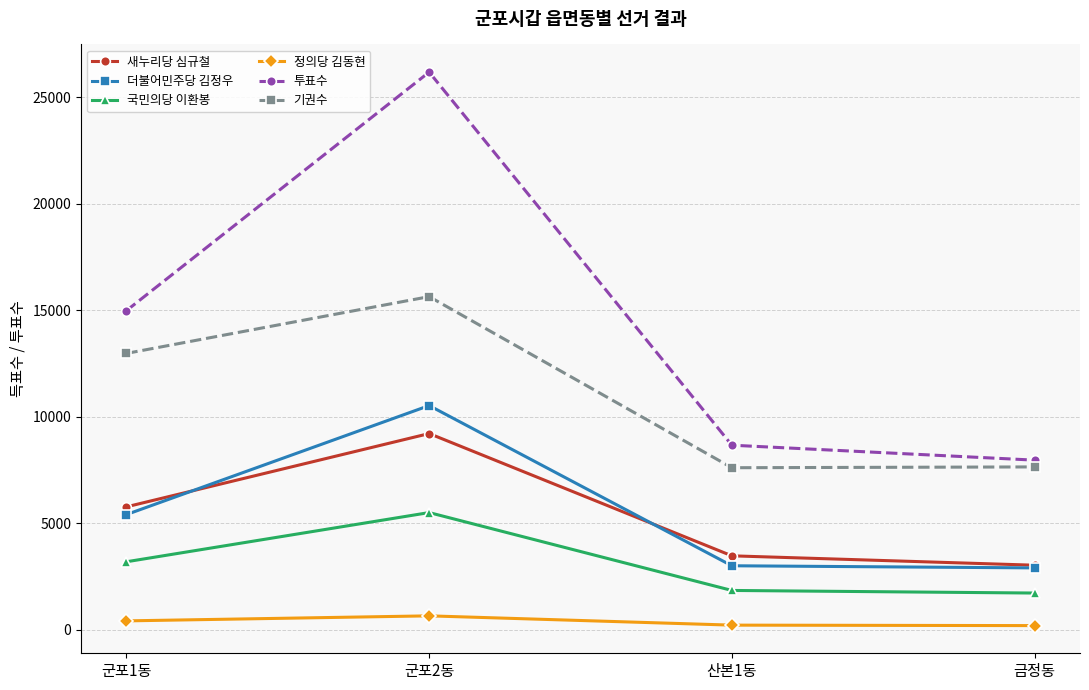

The value of 국민의당 이환봉 at 군포2동 is 1482. True or false?

False